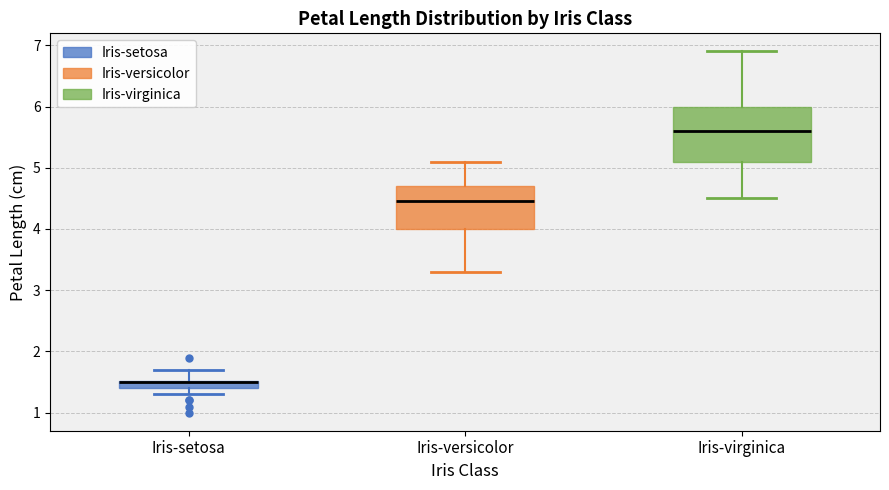

Comparing the boxes themselves (not the whiskers), which one is the tallest?

Iris-virginica